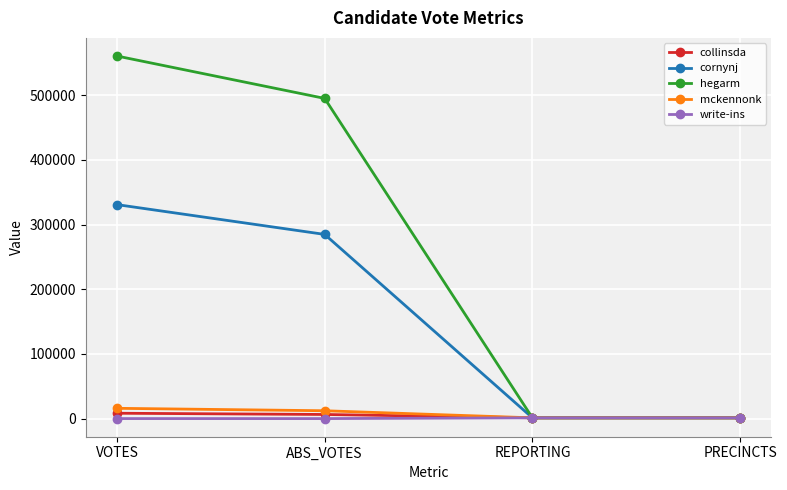

At which category is the sum across all series the highest?

VOTES